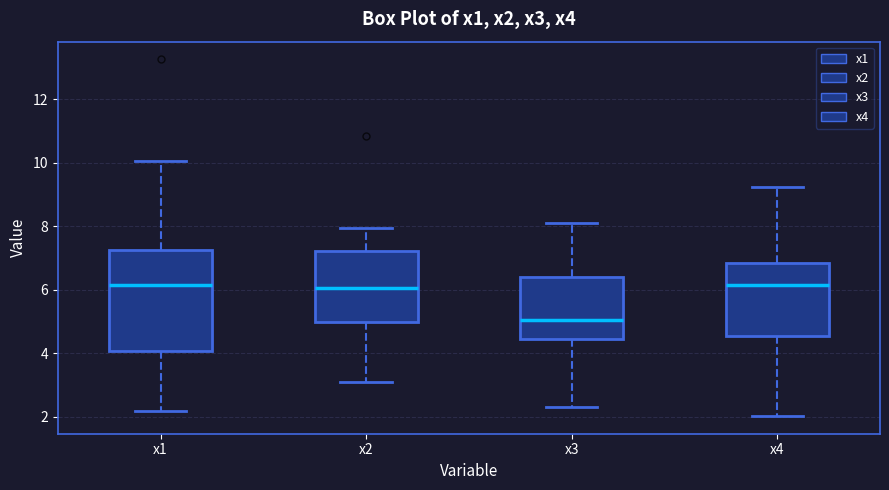

Reading left to right, read every box against the y-axis: the position of its median line, the range the box covers, and the ends of its whiskers. The values are not printed on the chart, so give them approximately, as read against the axis.

x1: median 6.2, box 4.0 to 7.2, whiskers 2.2 to 10.0
x2: median 6.0, box 5.0 to 7.2, whiskers 3.2 to 8.0
x3: median 5.0, box 4.4 to 6.4, whiskers 2.4 to 8.0
x4: median 6.2, box 4.6 to 6.8, whiskers 2.0 to 9.2